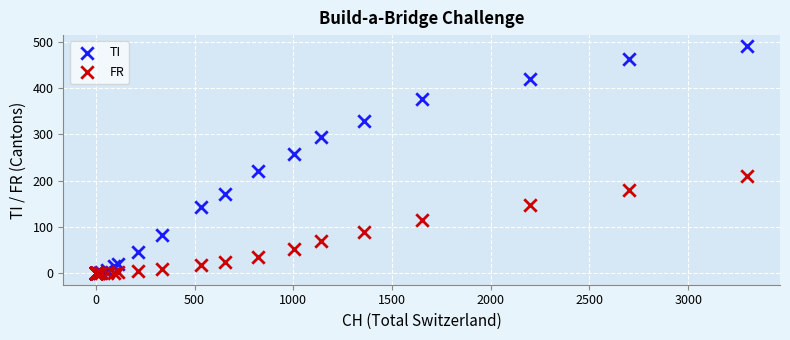

In the TI series, what Y value is closest to 245?

258